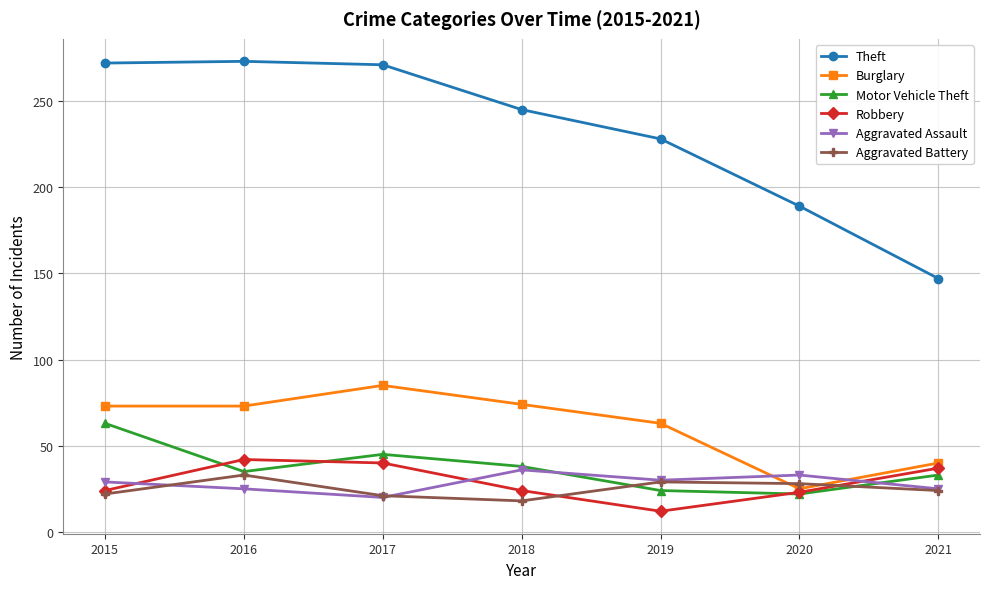

What is the difference between the Robbery values at 2018 and 2016?

18